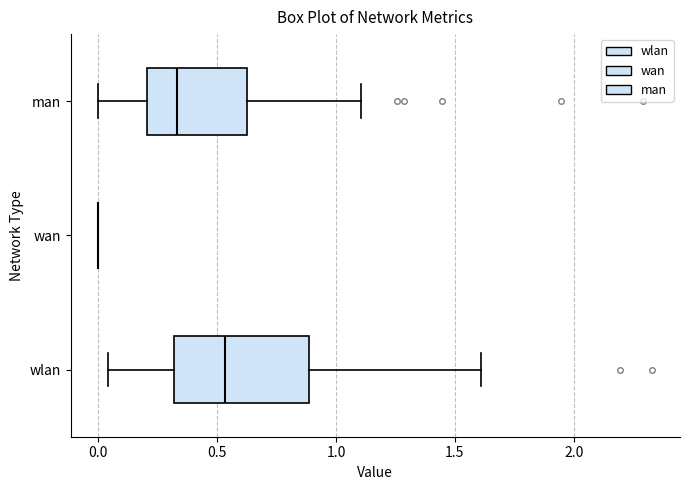

Comparing the boxes themselves (not the whiskers), which one is the widest?

wlan